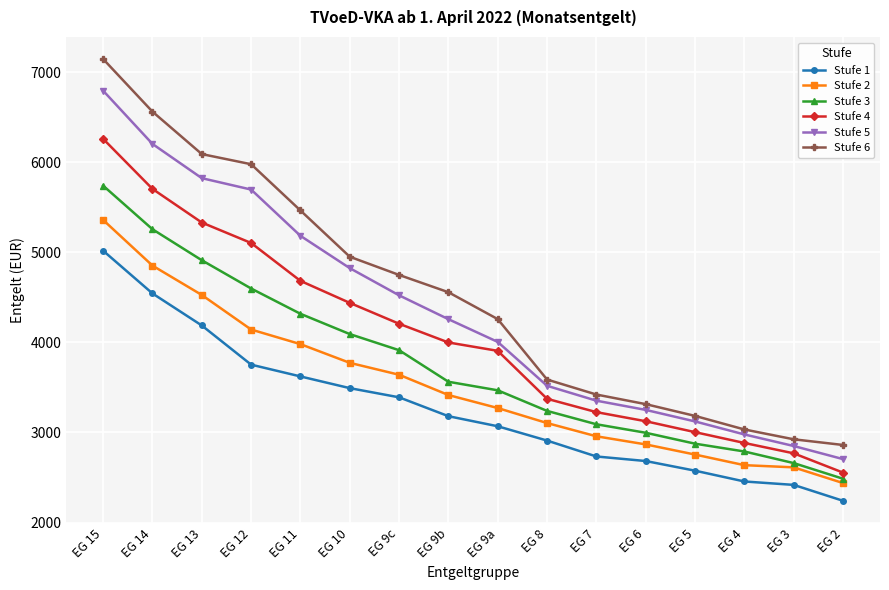

Which series has the largest range (max minus min)?

Stufe 6